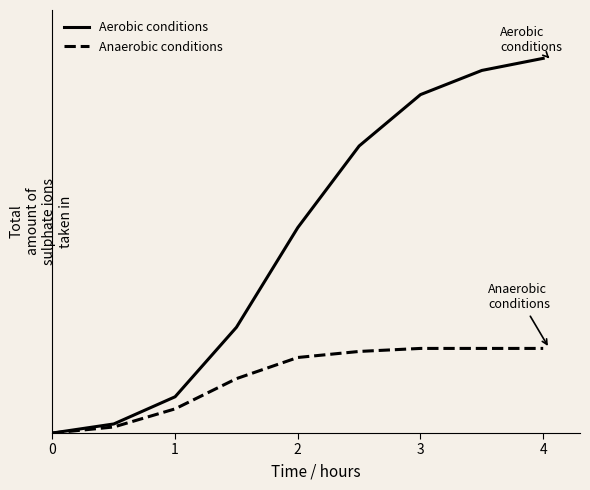

Does the chart display data point markers on the line(s)?

No